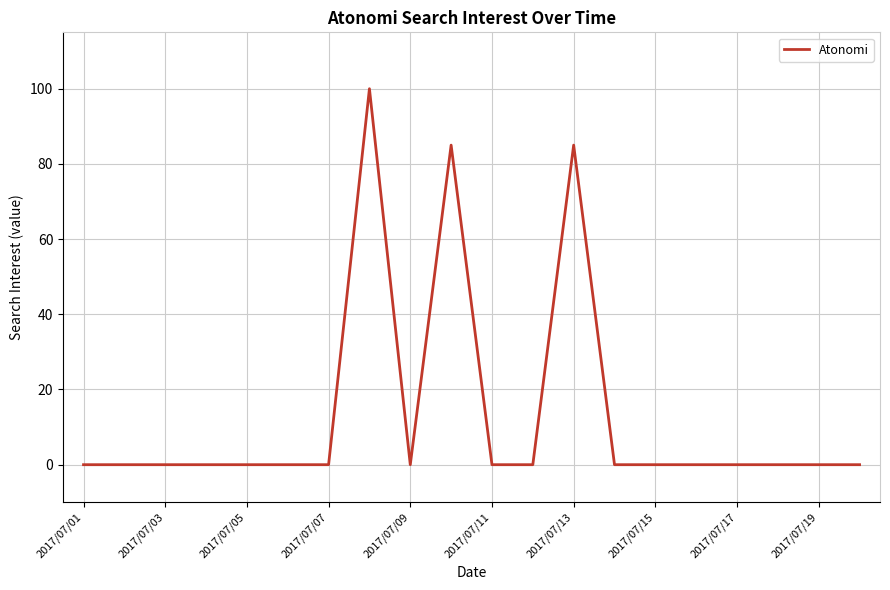

What is the greatest value displayed?

100